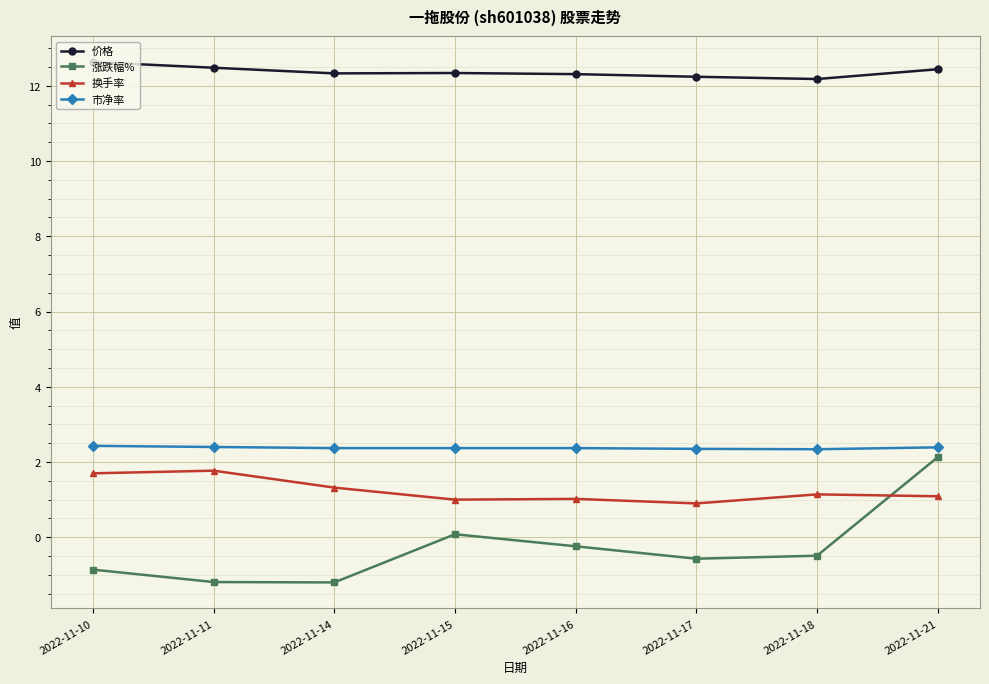

How many values in 涨跌幅% are above zero?

2